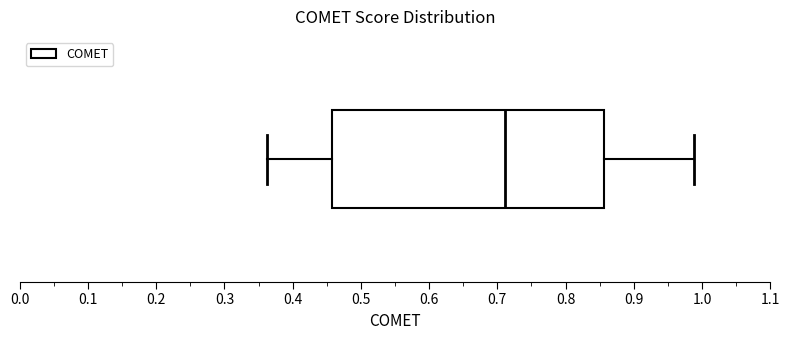

Read this box plot against the x-axis: the position of the median line, the range covered by the box, and the ends of both whiskers. The values are not printed on the chart, so give them approximately, as read against the axis.

median 0.71, box 0.46 to 0.86, whiskers 0.36 to 0.99